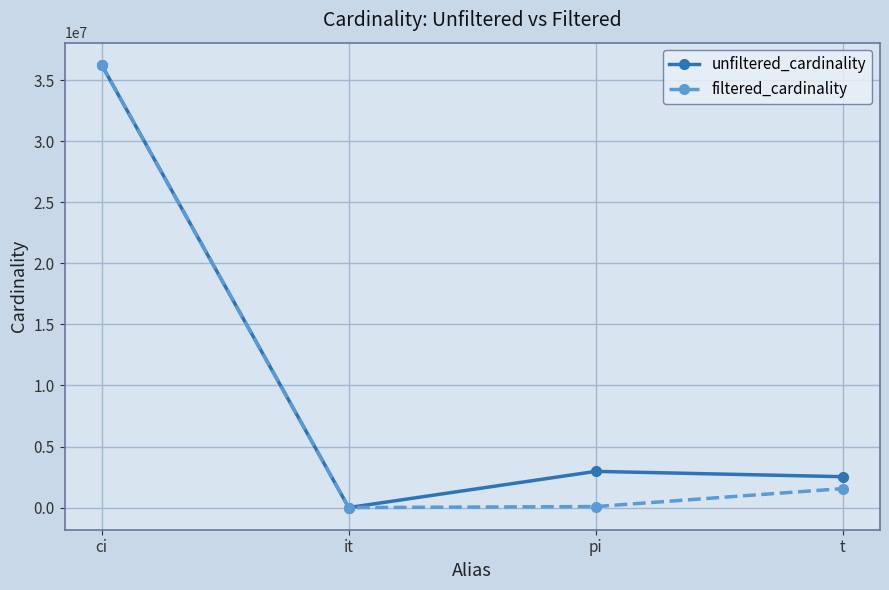

Is it true that unfiltered_cardinality equals 36244344 at ci?

True